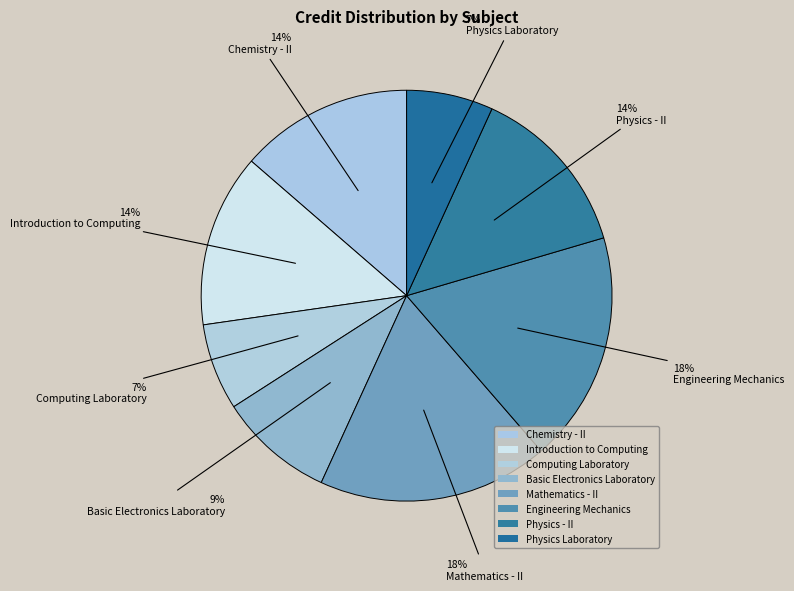

How many segments does this pie chart have?

8